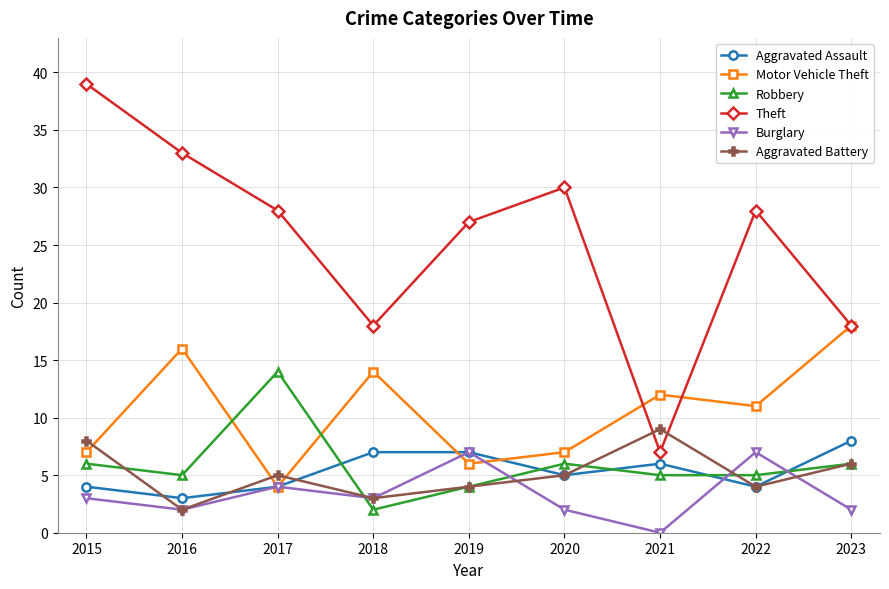

At which category does Robbery reach its first local valley?

2016